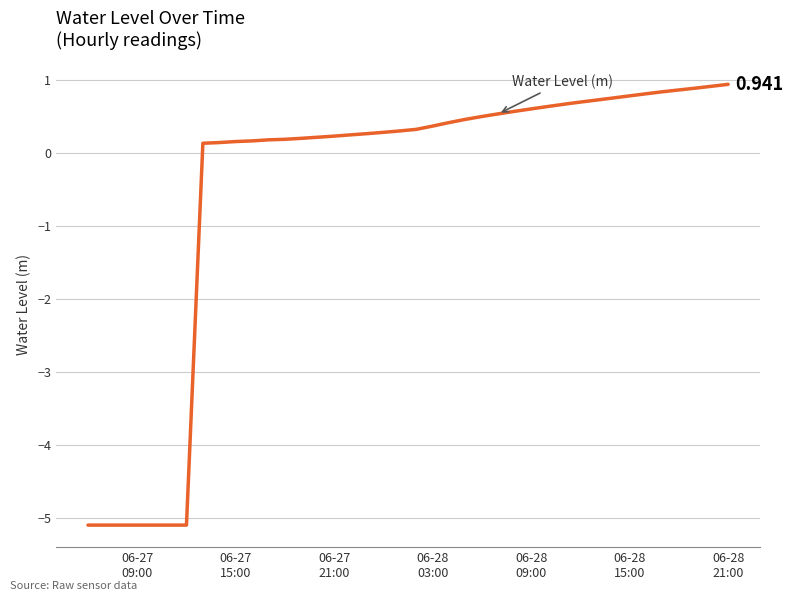

How many lines are shown in the chart?

1